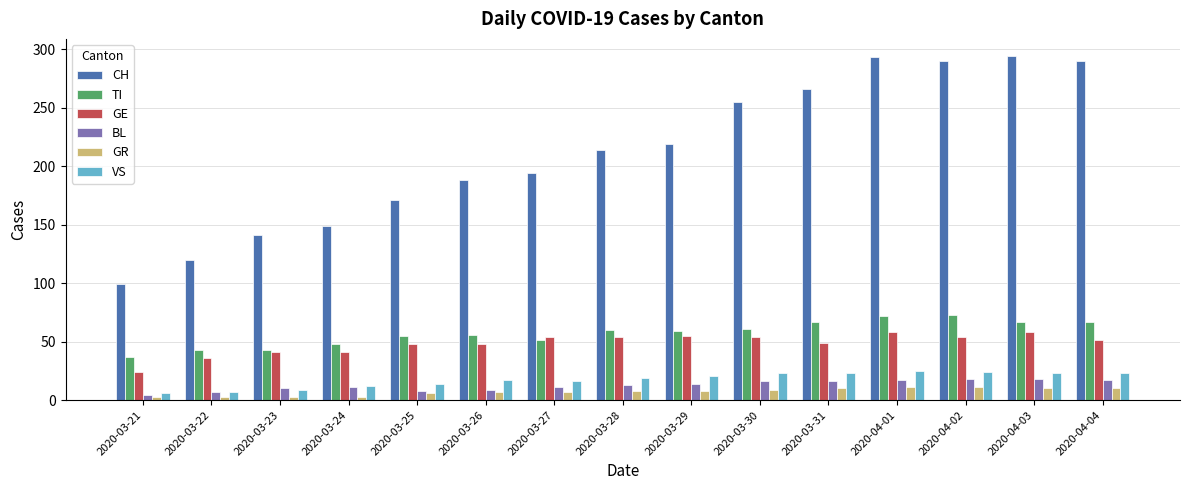

What is the smallest value displayed?

3